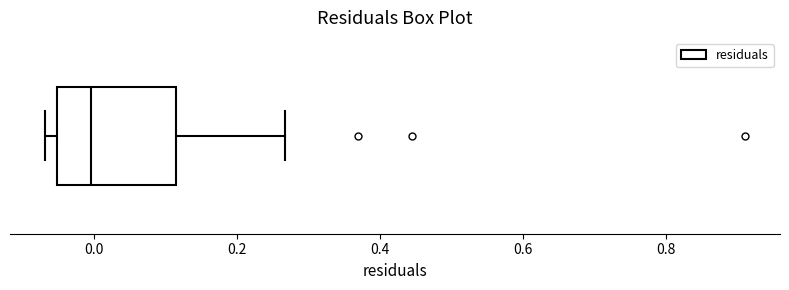

Where does the median line of the box sit on the x-axis? The values are not printed on the chart, so give them approximately, as read against the axis.

0.00